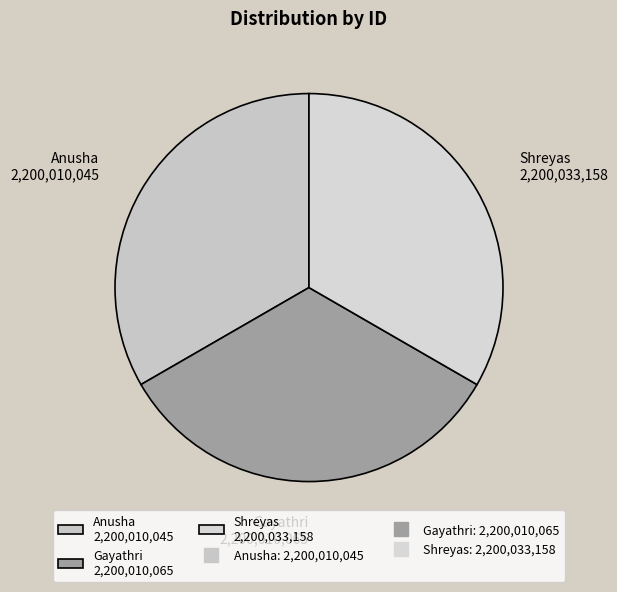

Approximately how many times larger is the value at Shreyas 2,200,033,158 compared to Gayathri 2,200,010,065?

1.0